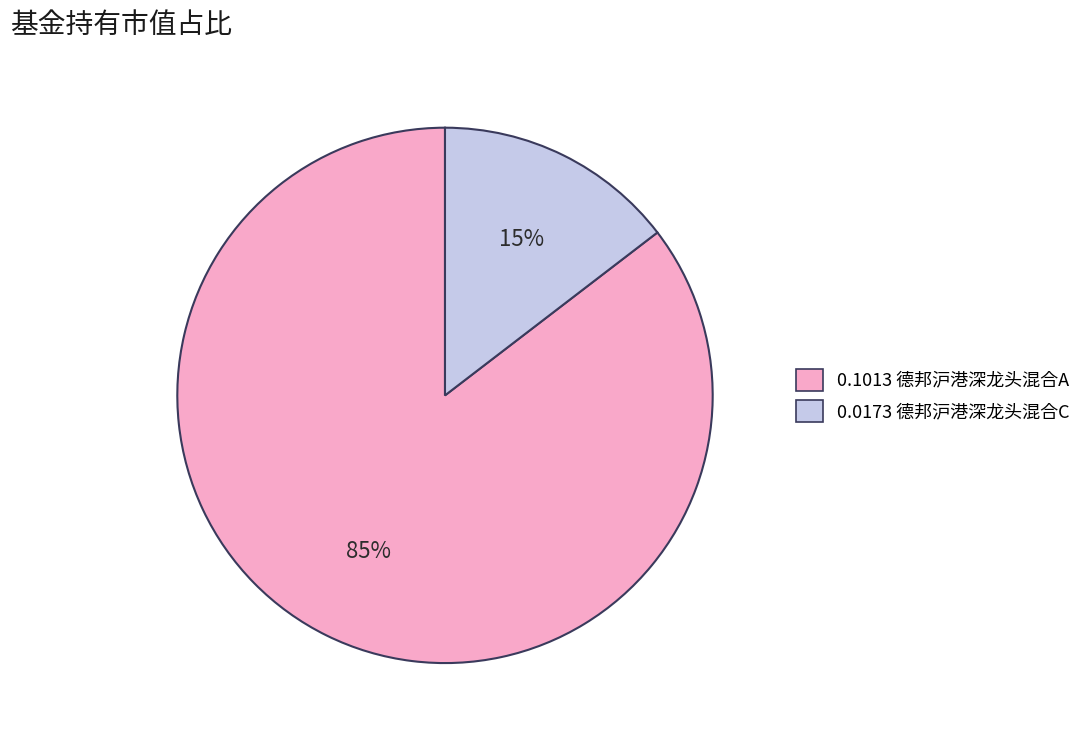

To the nearest percent, what is the average slice percentage?

50%